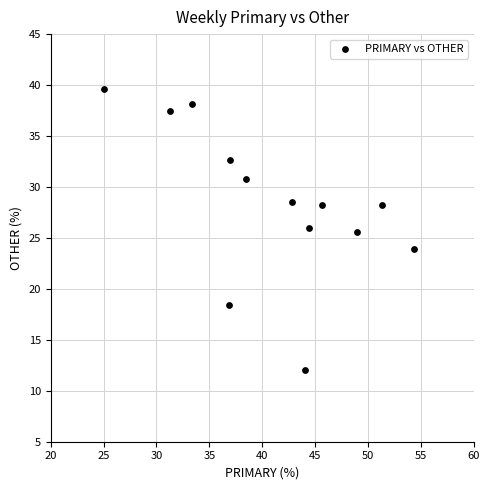

What is the range of Y values (max minus min)?

27.6